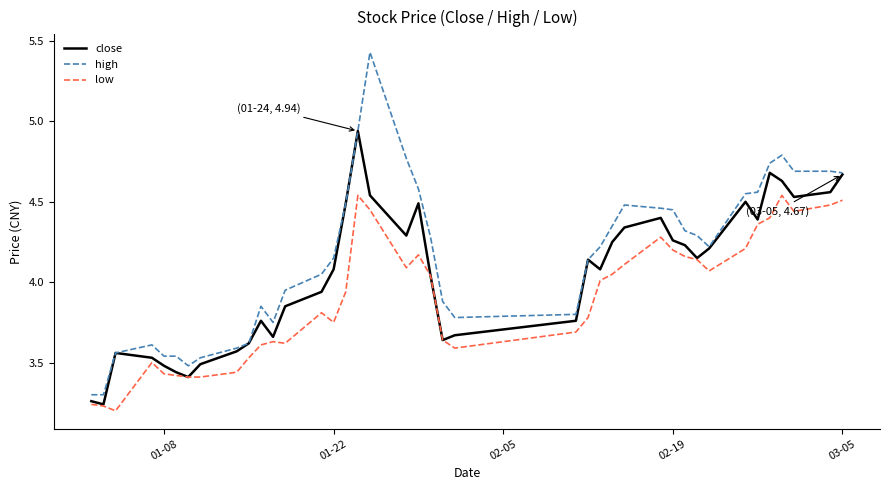

True or false: low and high intersect in this chart.

False